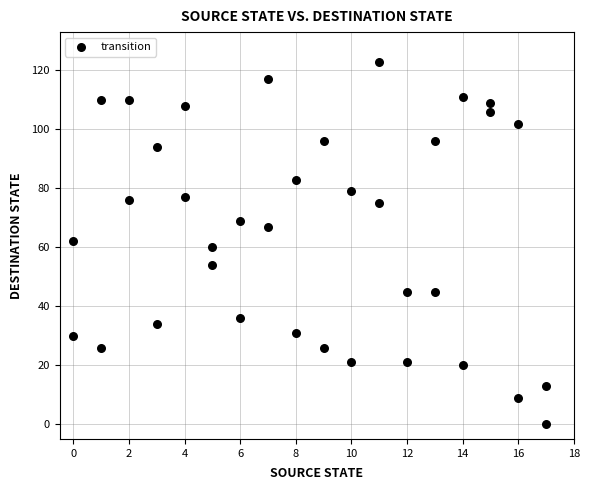

What is the range of X values (max minus min)?

17